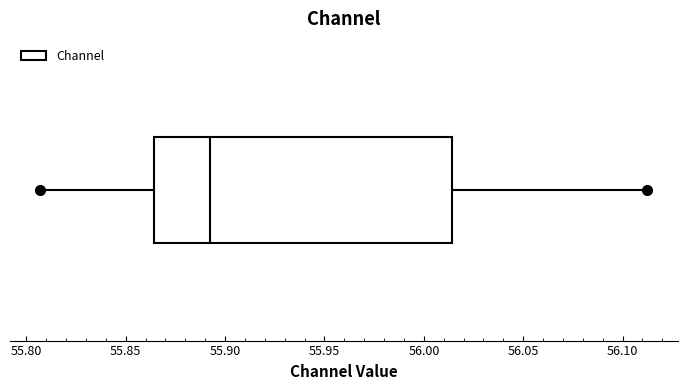

Where is the left edge of the box on the x-axis? The values are not printed on the chart, so give them approximately, as read against the axis.

55.865